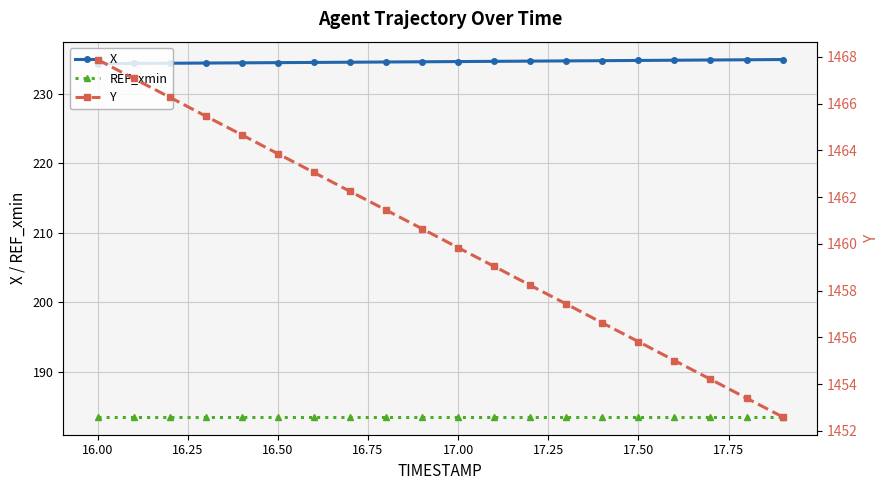

True or false: X has a value of 234.5 at 16.50.

True